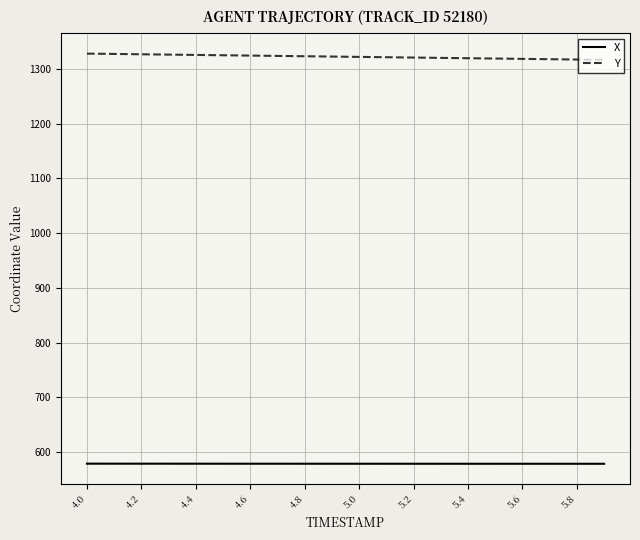

What is the sum of all X values?

11572.6